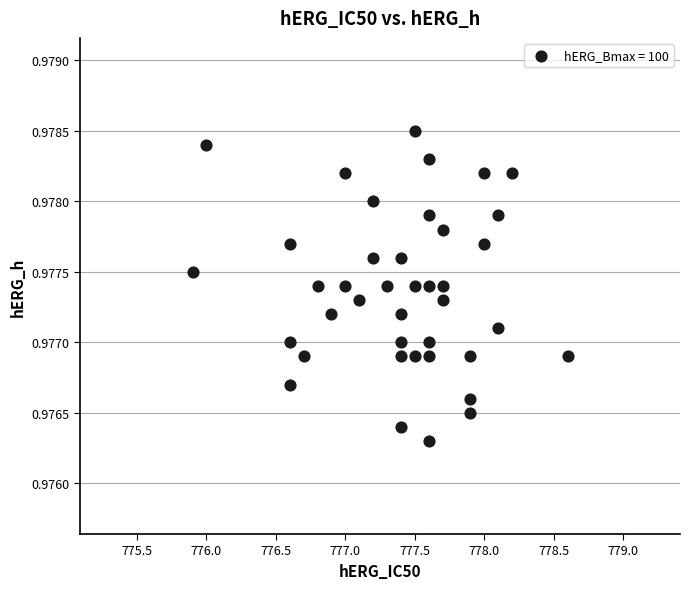

What is the range of X values (max minus min)?

2.7